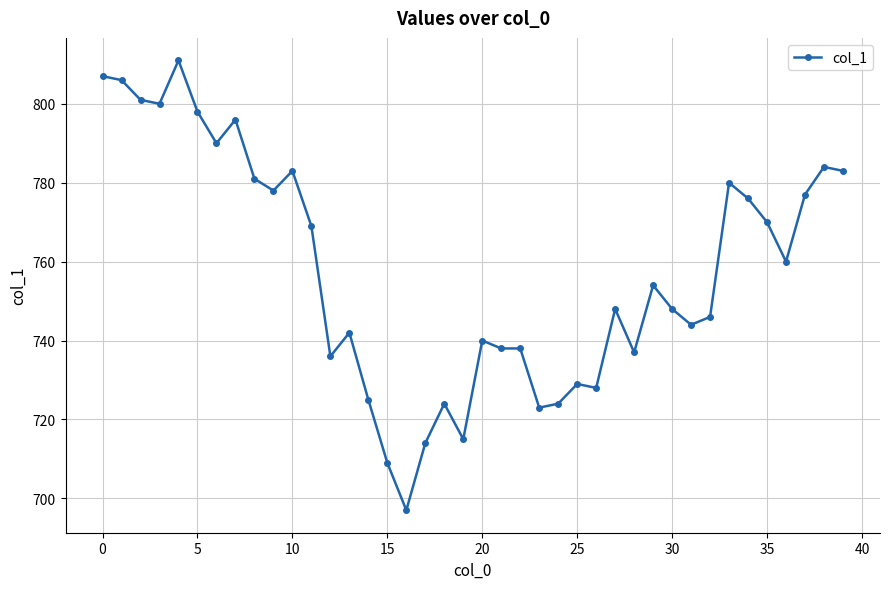

What is the value of the 29th point from the left?

737